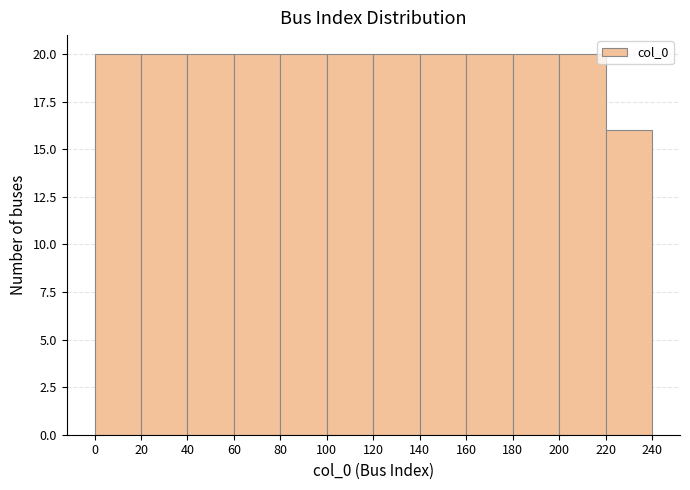

Reading left to right, transcribe this chart: for each bar, give the range it covers on the x-axis and its height. The values are not printed on the chart, so give them approximately, as read against the axis.

0 to 20: 20
20 to 40: 20
40 to 60: 20
60 to 80: 20
80 to 100: 20
100 to 120: 20
120 to 140: 20
140 to 160: 20
160 to 180: 20
180 to 200: 20
200 to 220: 20
220 to 240: 16